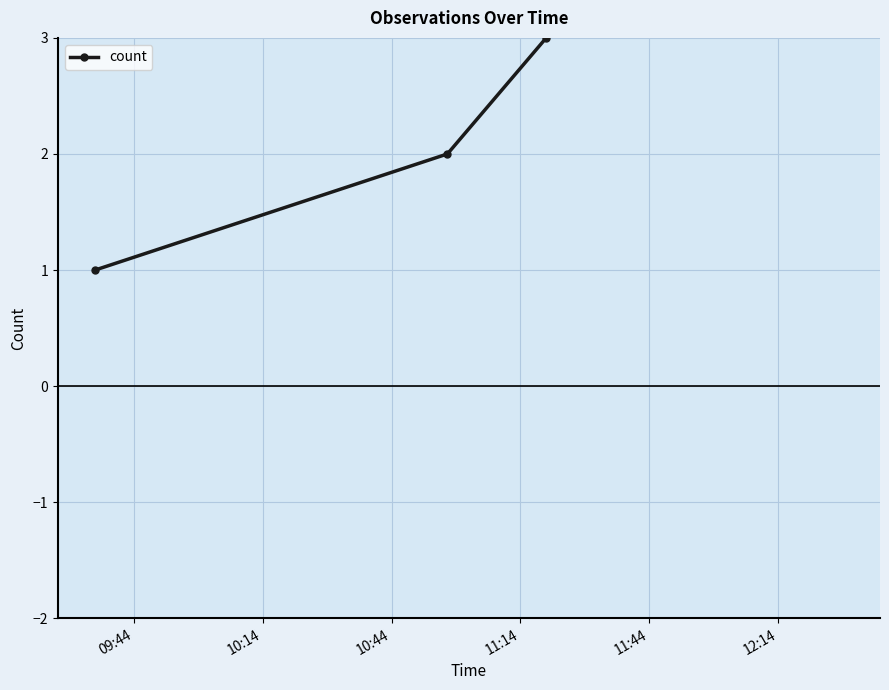

At which label does the data first exceed 3?

11:14